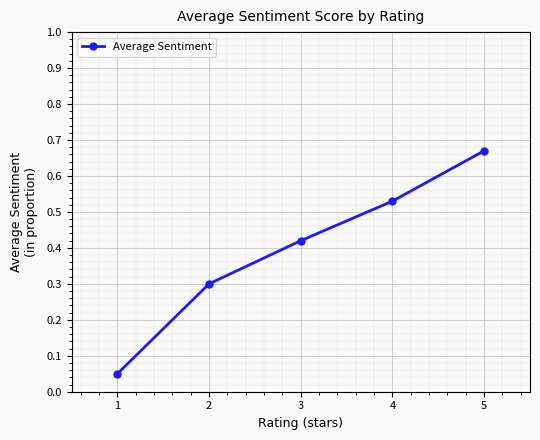

The chart shows a value of 0.3 at 3. True or false?

False